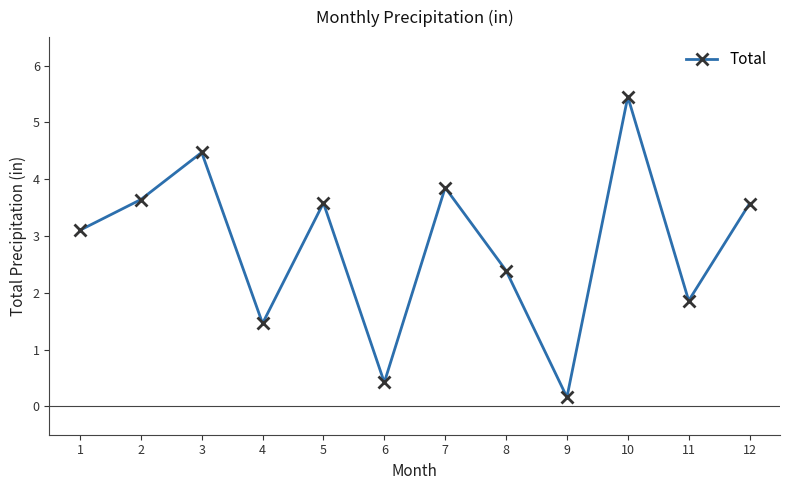

Reading left to right, transcribe all the data shown in this chart.

3.1	3.6	4.5	1.5	3.6	0.4	3.9	2.4	0.2	5.5	1.9	3.6